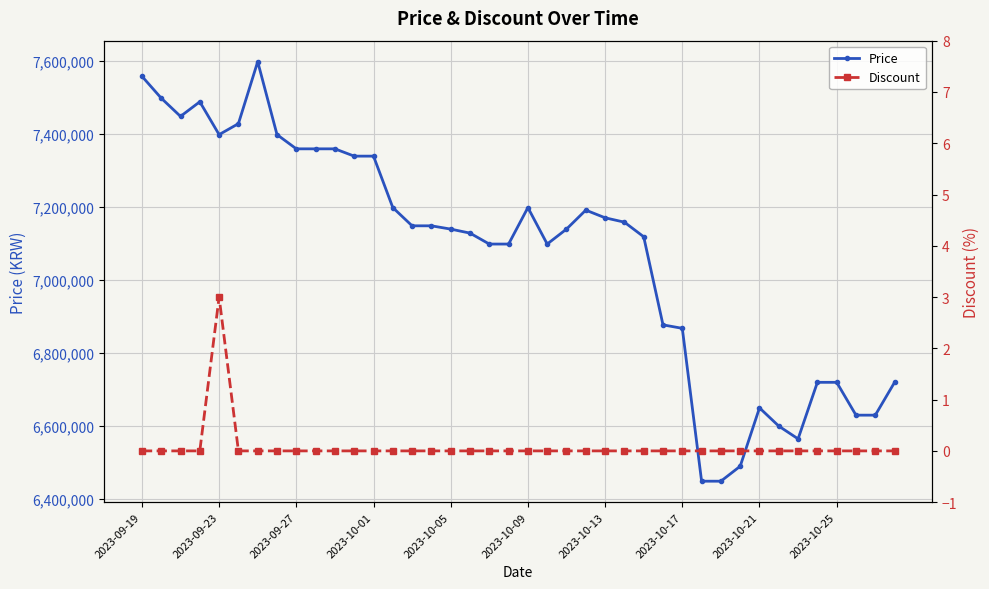

Reading left to right, list all the values displayed in this chart.

Price: 7559000	7499000	7449000	7489000	7399000	7429000	7599000	7399000	7360000	7360000	7360000	7340000	7340000	7199000	7149000	7149000	7140000	7129000	7099000	7099000	7199000	7099000	7140000	7192000	7171000	7159000	7119000	6877500	6868000	6449000	6449000	6490000	6650000	6600000	6565000	6720000	6720000	6630000	6630000	6720000
Discount: 0	0	0	0	3	0	0	0	0	0	0	0	0	0	0	0	0	0	0	0	0	0	0	0	0	0	0	0	0	0	0	0	0	0	0	0	0	0	0	0